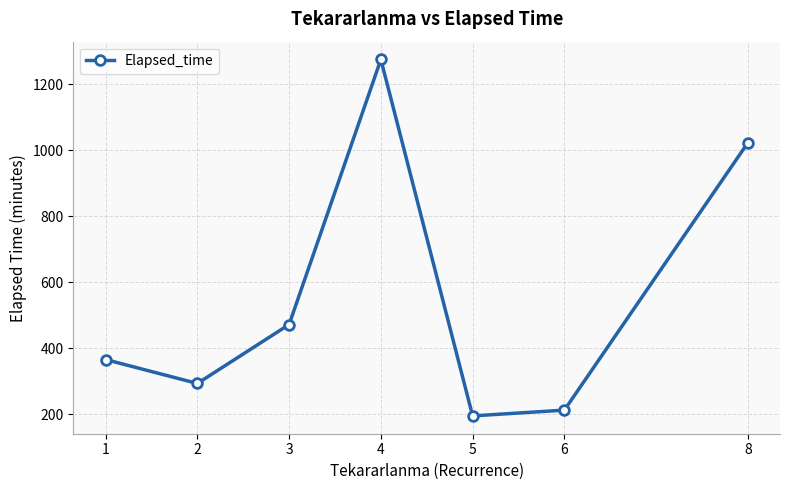

True or false: there are more than 0 points higher than both neighbors.

True